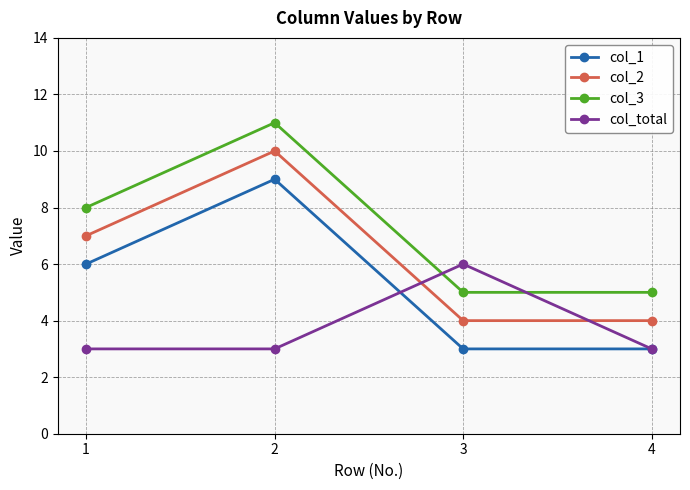

What is the difference between the second highest and minimum values in the col_2 series?

3